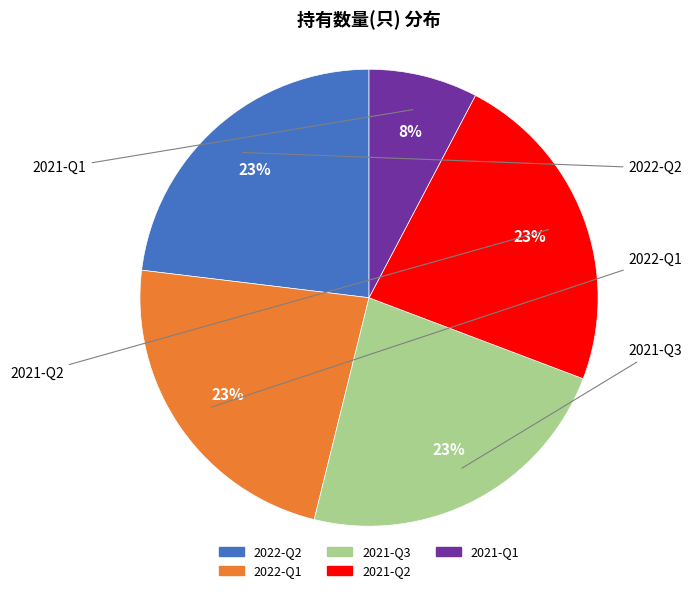

Combined, do 2022-Q2 and 2021-Q3 account for over 50%?

No